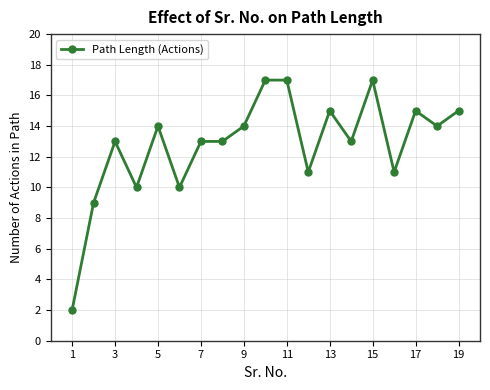

True or false: there are more than 0 points higher than both neighbors.

True